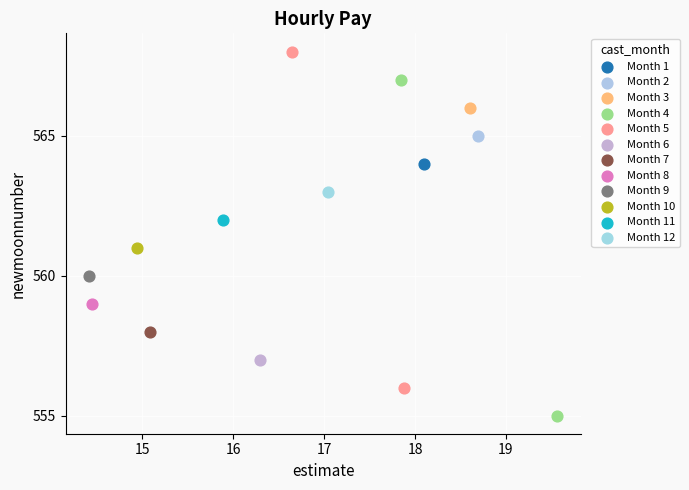

Which series contains the lowest Y value?

Month 4